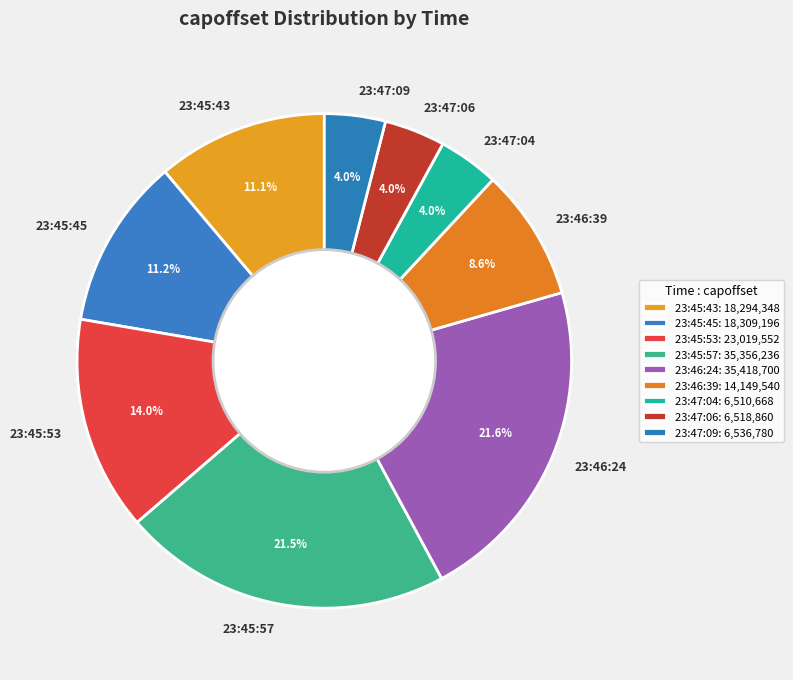

Is 23:45:53 the majority of the pie?

No